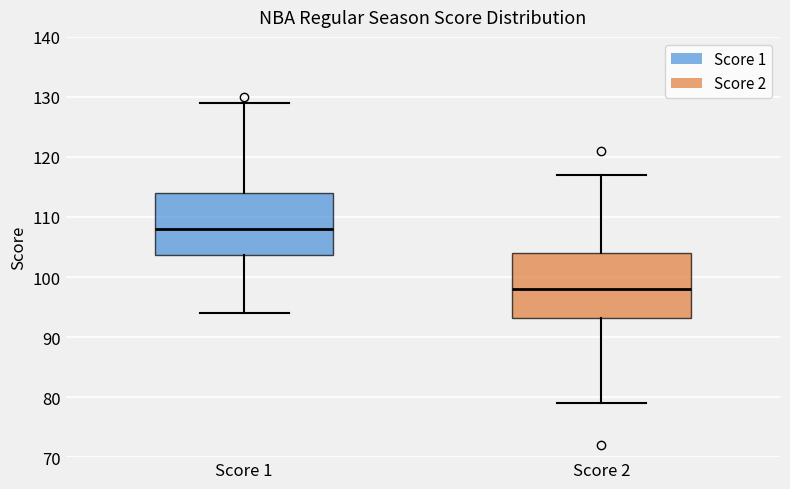

Which box's median line is the lowest?

Score 2